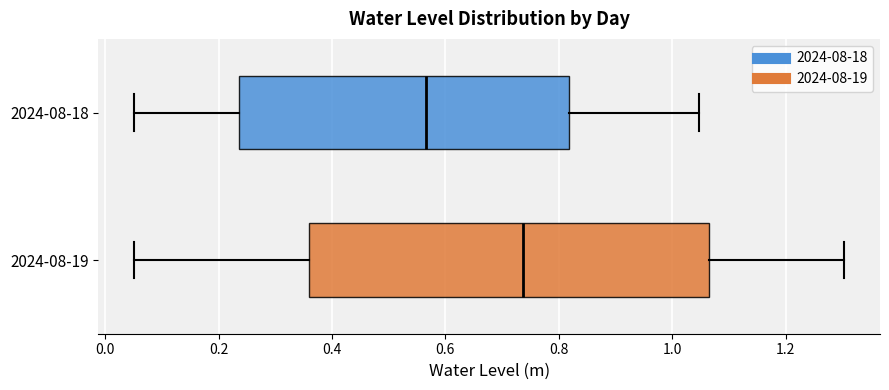

Reading bottom to top, transcribe this box plot: for each box, give where its median line is, the range the box spans, and where its two whiskers end, as read against the x-axis. The values are not printed on the chart, so give them approximately, as read against the axis.

2024-08-19: median 0.74, box 0.36 to 1.06, whiskers 0.06 to 1.30
2024-08-18: median 0.56, box 0.24 to 0.82, whiskers 0.06 to 1.04